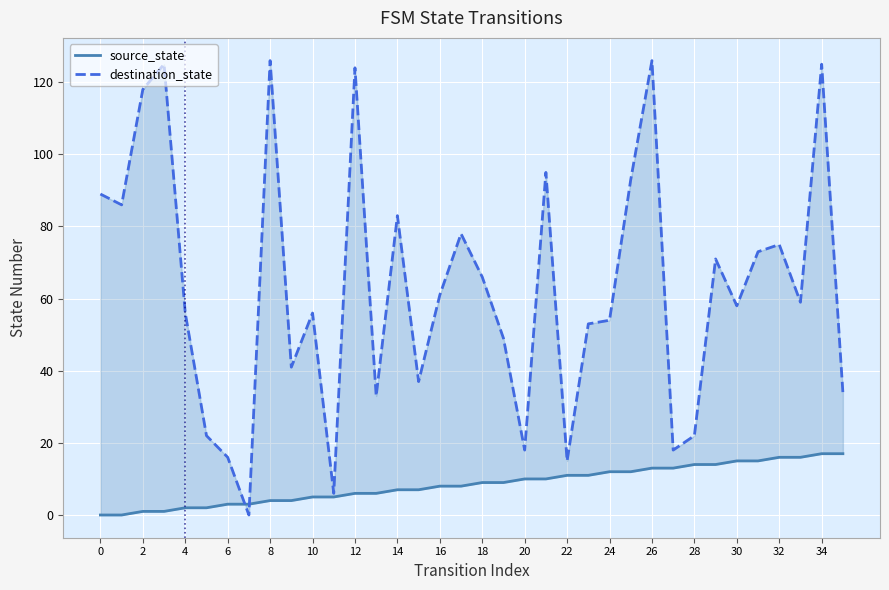

How many series are shown in this chart?

2